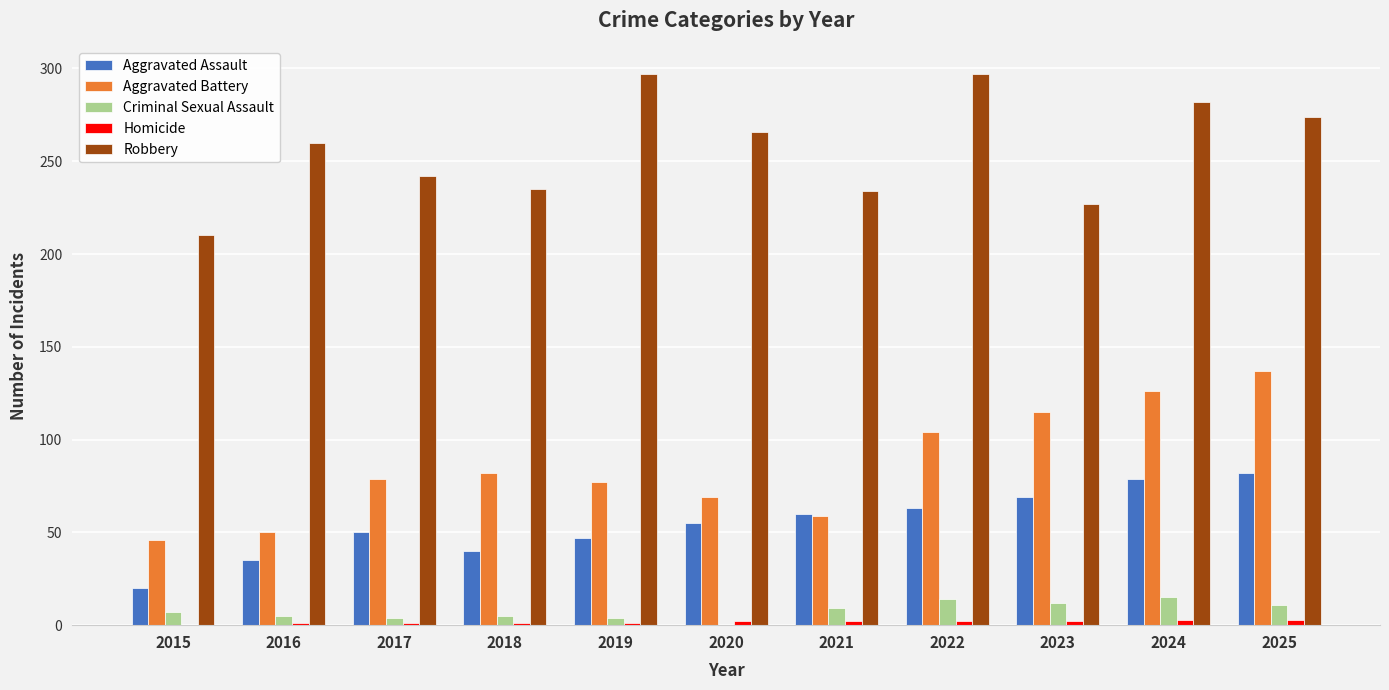

Which series has the largest total across all categories?

Robbery